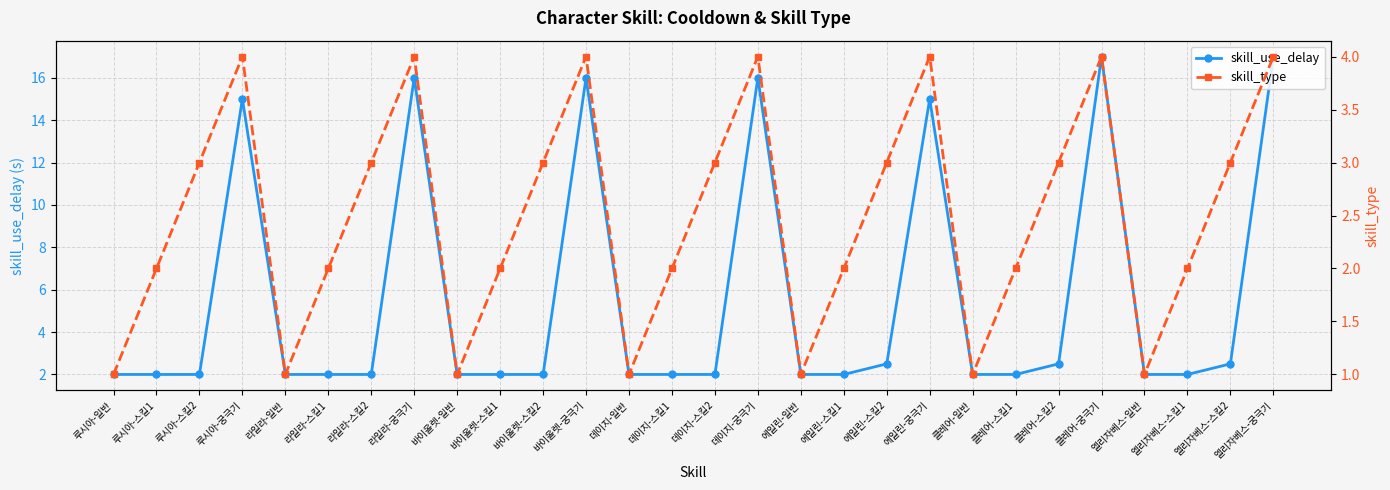

What value does the skill_use_delay series have at 에일린-궁극기?

15.0